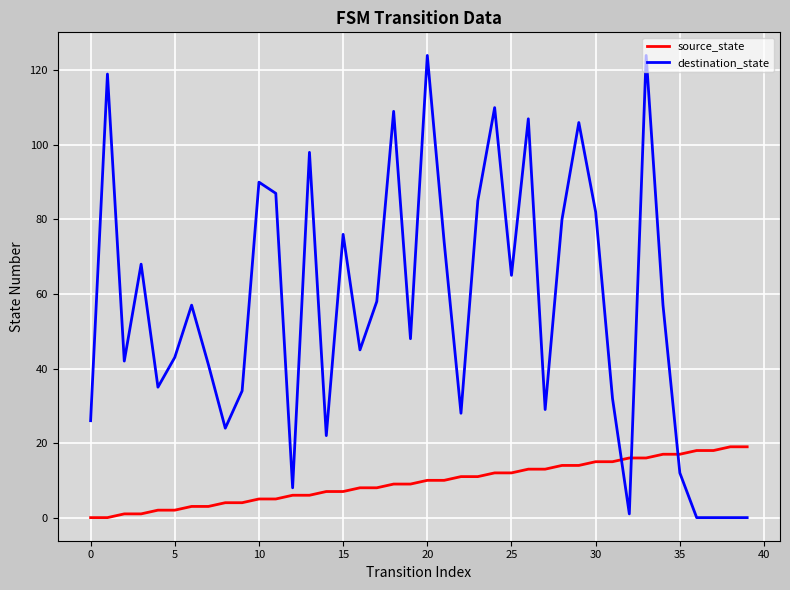

List the series in order of their overall mean, highest first.

destination_state, source_state